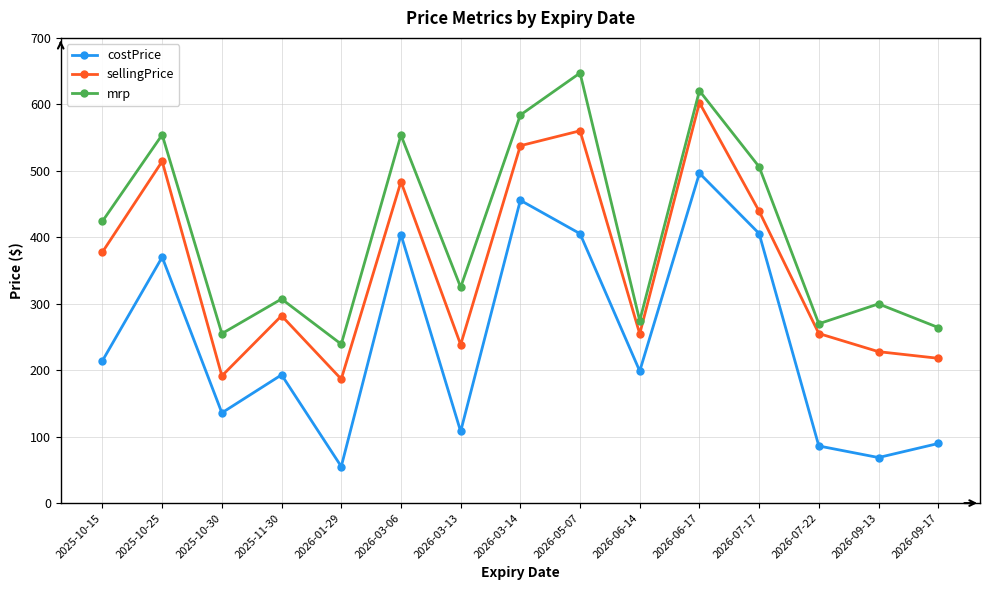

What is the smallest value displayed?

55.0